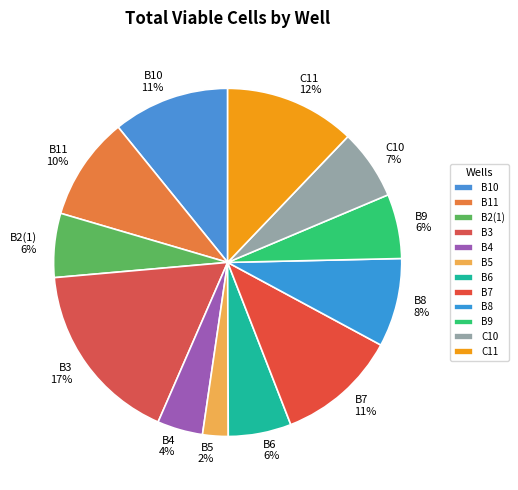

What is the largest slice in the pie chart?

B3